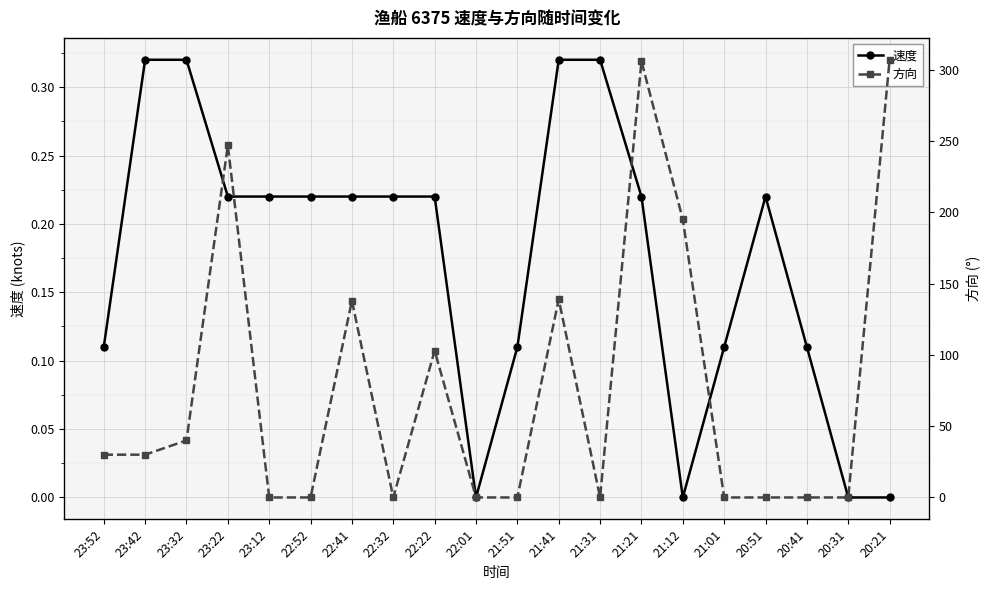

At 21:31, list the series in order from largest to smallest.

速度, 方向